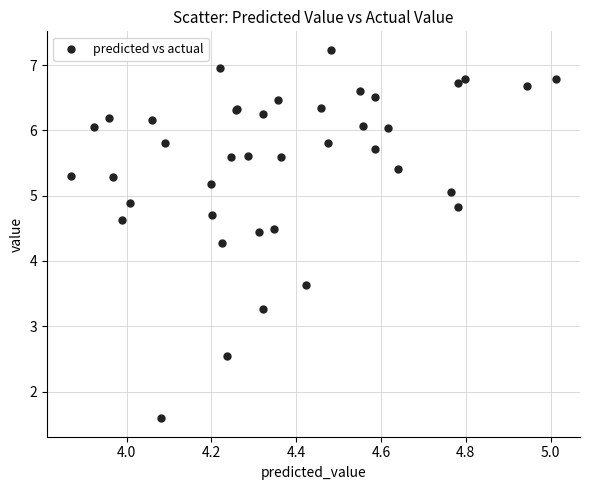

What Y value in the scatter plot is closest to 4?

4.3